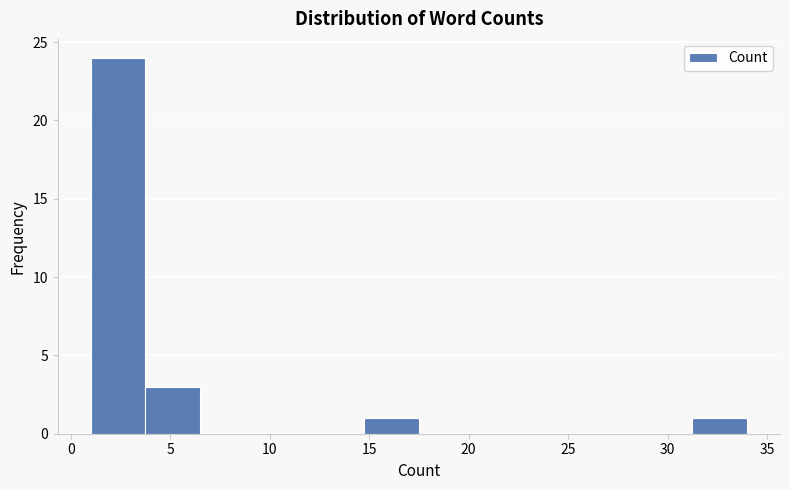

Reading left to right, transcribe this chart: for each bar, give the range it covers on the x-axis and its height. Neither the bar edges nor the heights are printed on the chart, so give them approximately, as read against the axes.

1.00 to 3.75: 24
3.75 to 6.50: 3
6.50 to 9.25: 0
9.25 to 12.00: 0
12.00 to 14.75: 0
14.75 to 17.50: 1
17.50 to 20.25: 0
20.25 to 23.00: 0
23.00 to 25.75: 0
25.75 to 28.50: 0
28.50 to 31.25: 0
31.25 to 34.00: 1